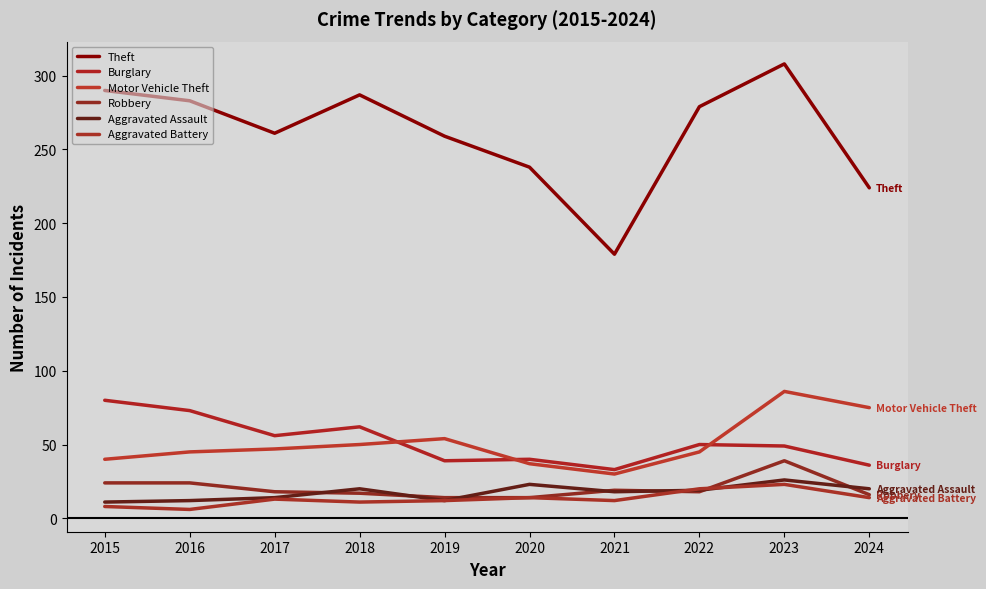

Is this an area chart (filled region under the line)?

No